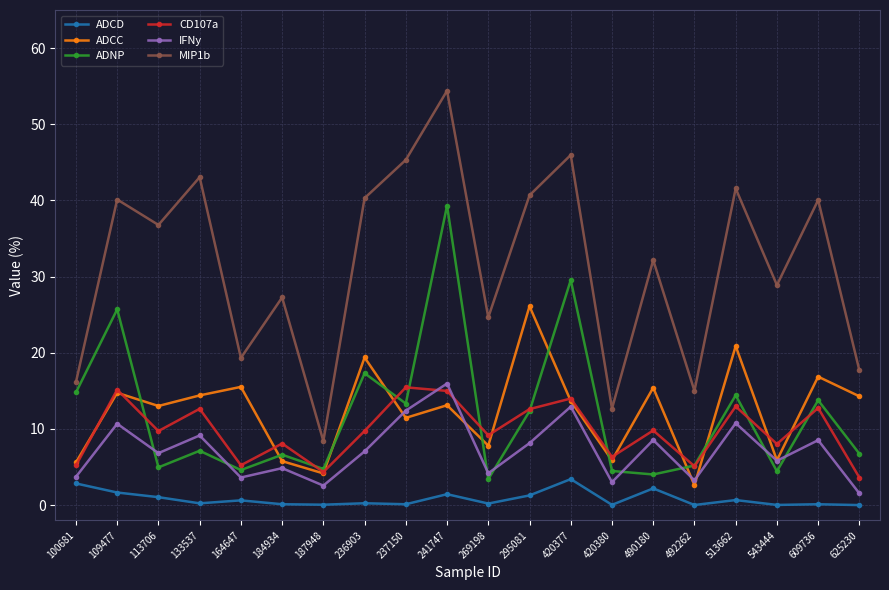

What value does the CD107a series have at 236903?

9.7